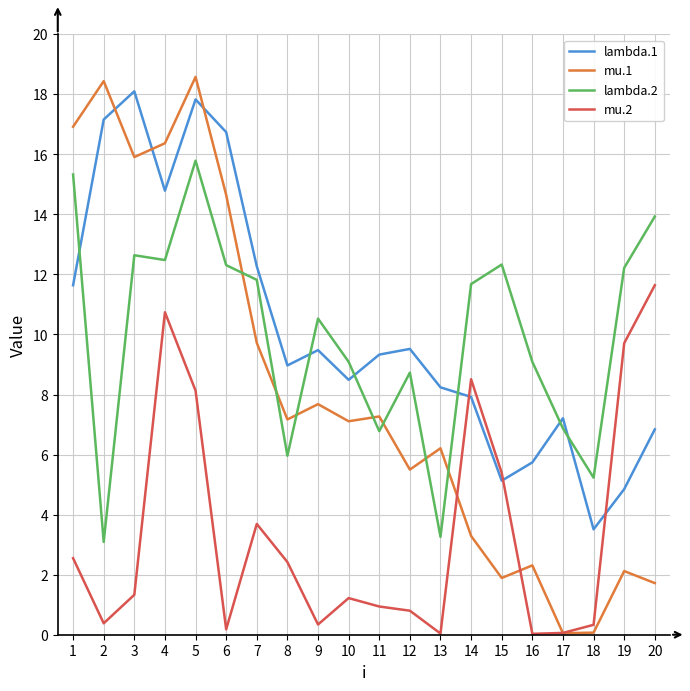

Which series has the widest spread of values?

mu.1